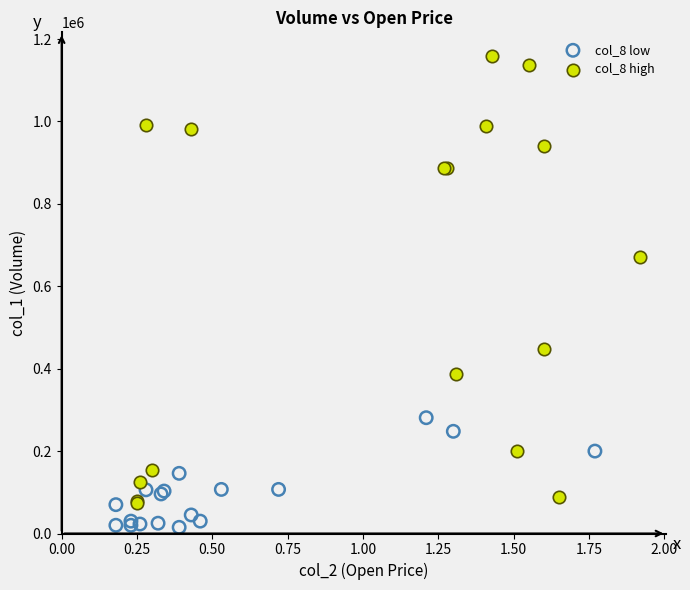

Which series contains the highest Y value?

col_8 high